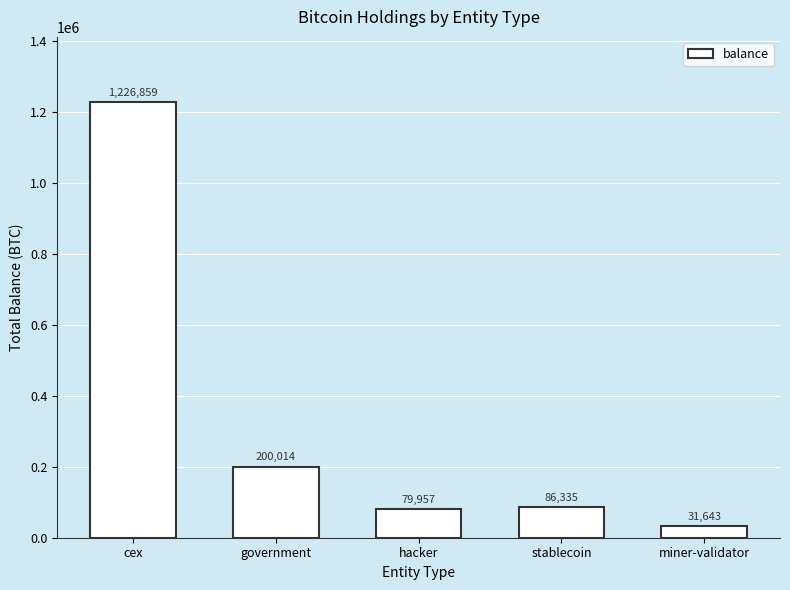

Where does the data first go above 86335?

cex